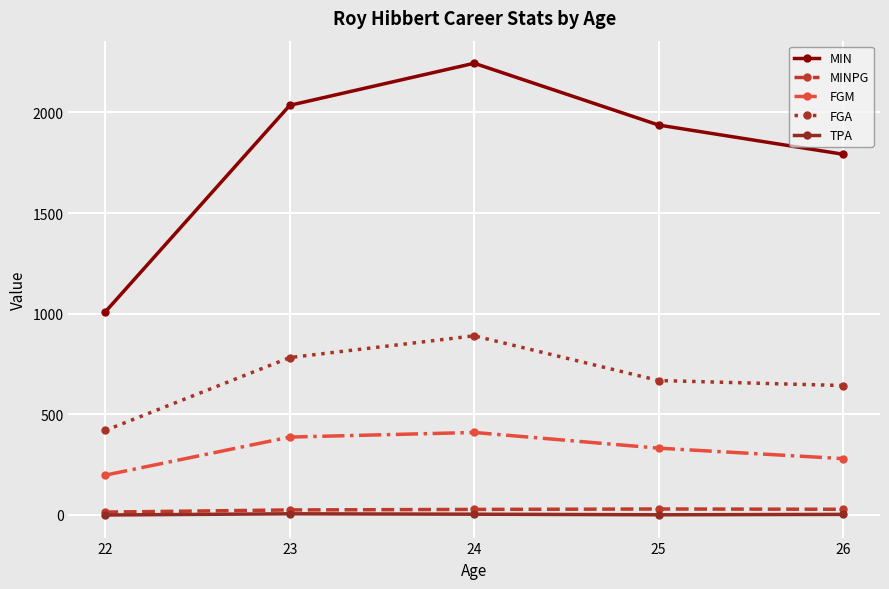

How many categories are shown in the chart?

5